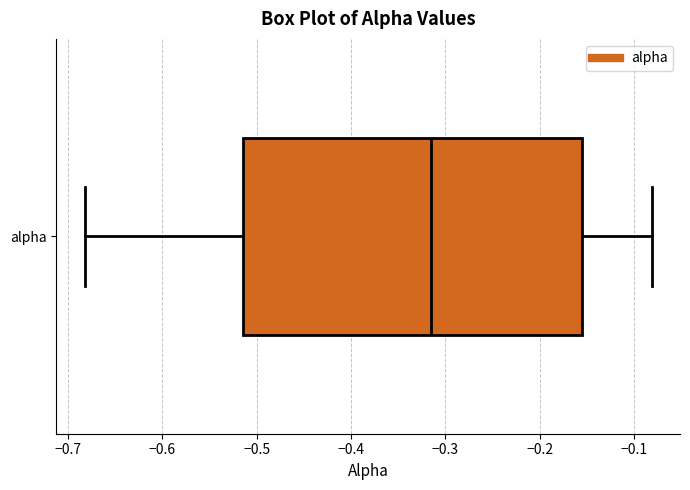

Transcribe this box plot: give where the median line is, the range the box spans, and where the two whiskers end, as read against the x-axis. The values are not printed on the chart, so give them approximately, as read against the axis.

median -0.31, box -0.51 to -0.16, whiskers -0.68 to -0.08